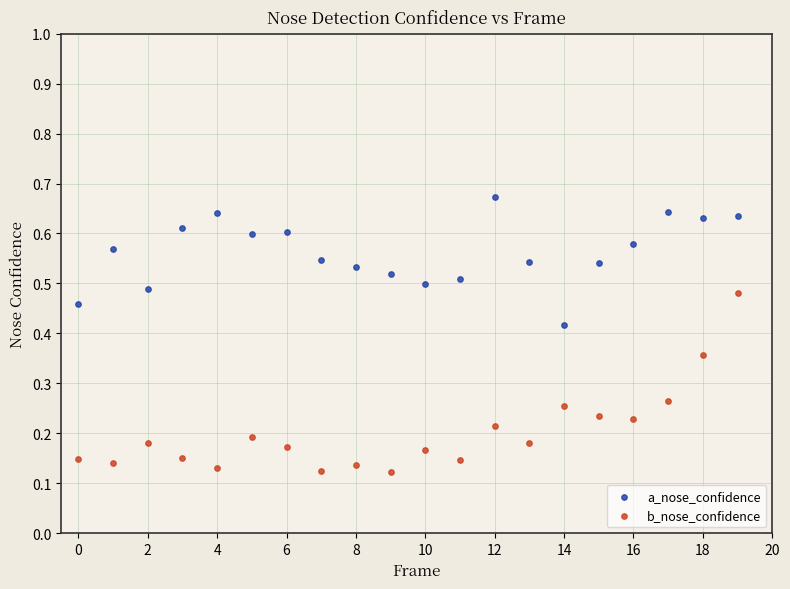

Which series has the largest Y range (max minus min)?

b_nose_confidence